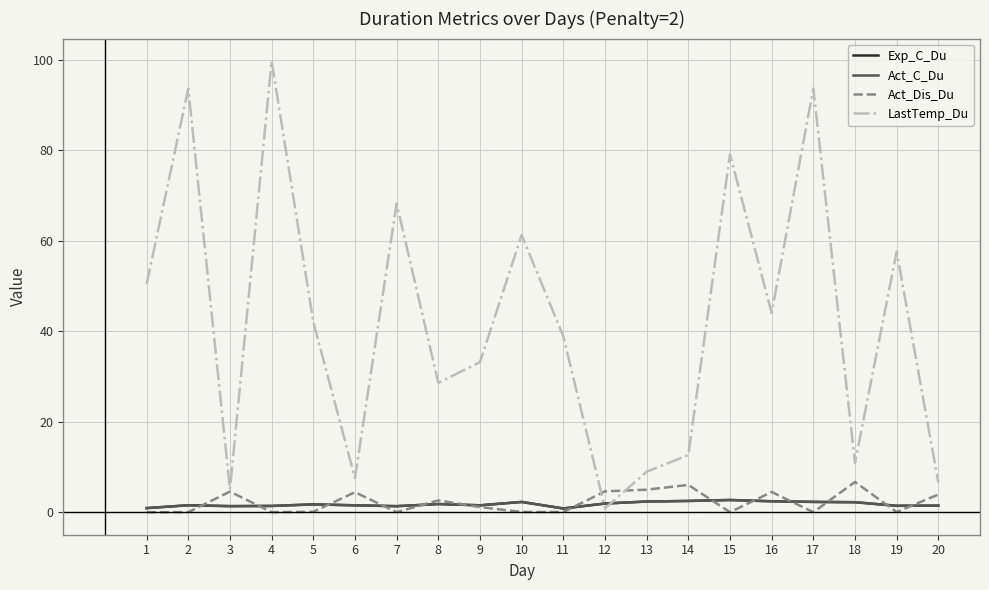

What is the average value of the LastTemp_Du series?

42.1